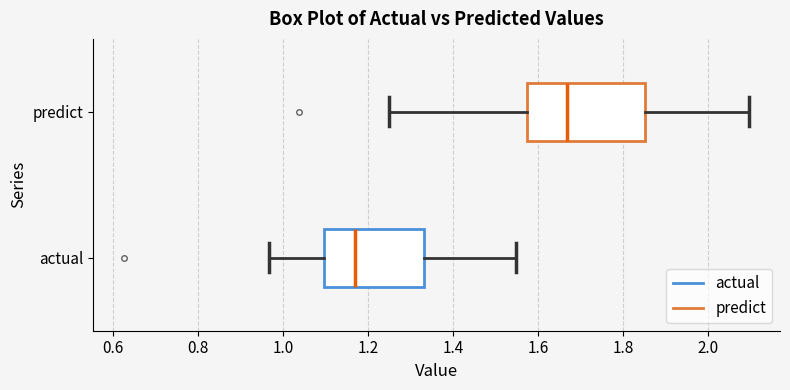

Which box has the furthest to the right median line?

predict